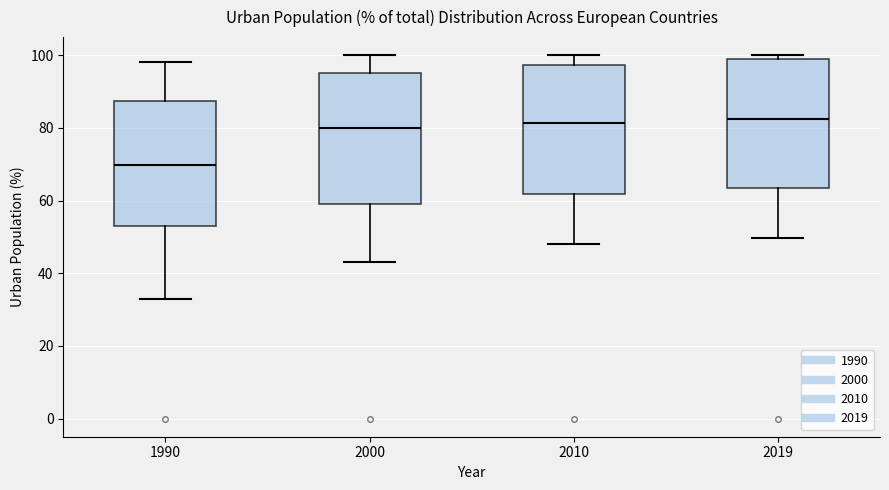

Reading left to right, transcribe this box plot: for each box, give where its median line is, the range the box spans, and where its two whiskers end, as read against the y-axis. The values are not printed on the chart, so give them approximately, as read against the axis.

1990: median 70, box 54 to 88, whiskers 34 to 98
2000: median 80, box 58 to 96, whiskers 42 to 100
2010: median 82, box 62 to 98, whiskers 48 to 100
2019: median 82, box 64 to 98, whiskers 50 to 100